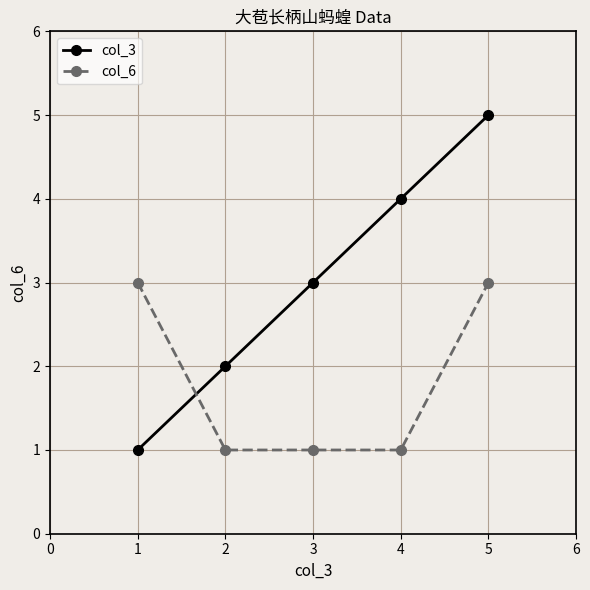

Rank the series at 3 from lowest to highest value.

col_6, col_3